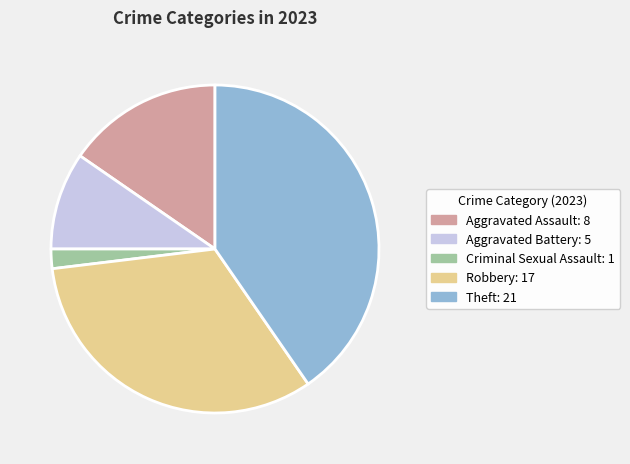

How many segments does this pie chart have?

5